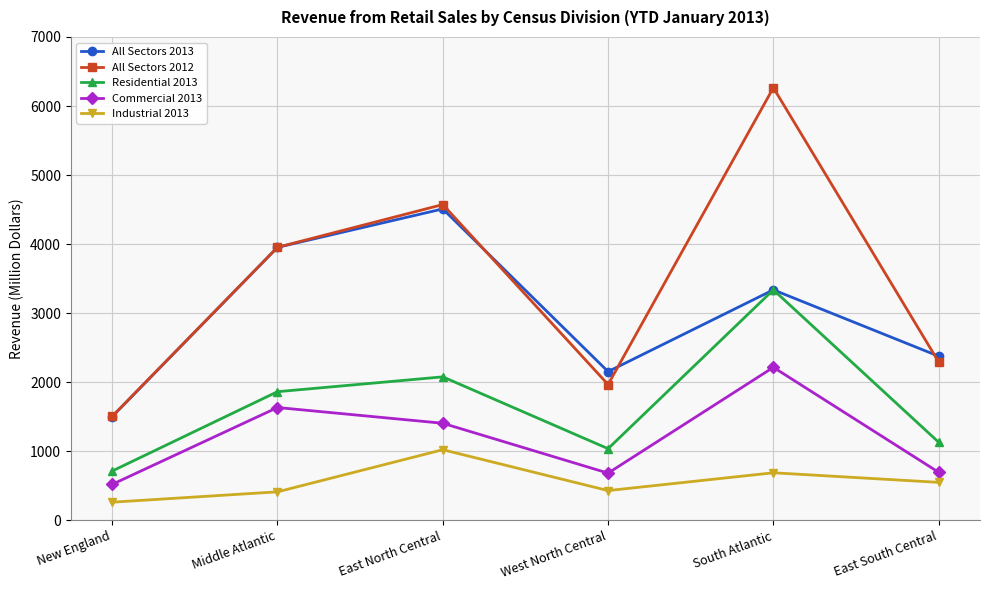

What is the difference between the maximum and minimum values in the Industrial 2013 series?

760